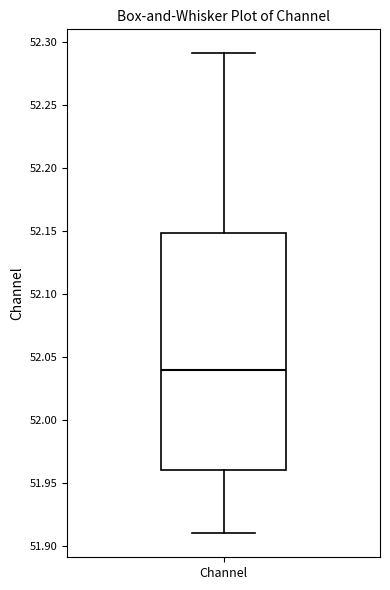

Transcribe this box plot: give where the median line is, the range the box spans, and where the two whiskers end, as read against the y-axis. The values are not printed on the chart, so give them approximately, as read against the axis.

median 52.04, box 51.96 to 52.15, whiskers 51.91 to 52.29